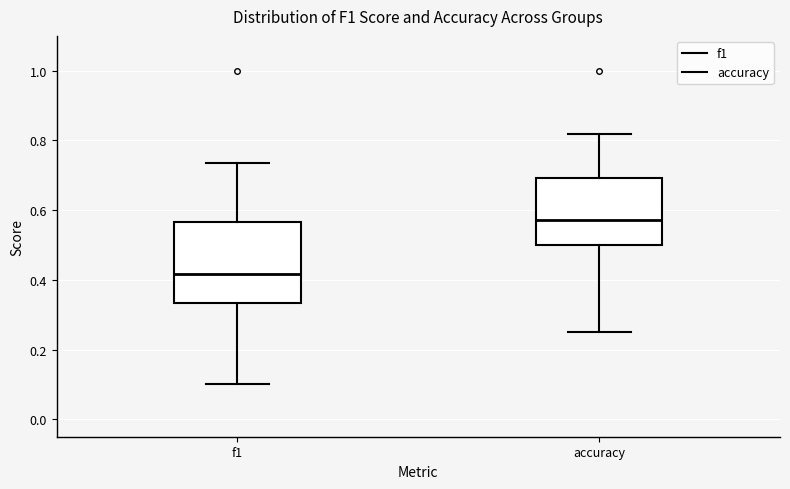

Which box is the tallest, from its lower edge to its upper edge?

f1